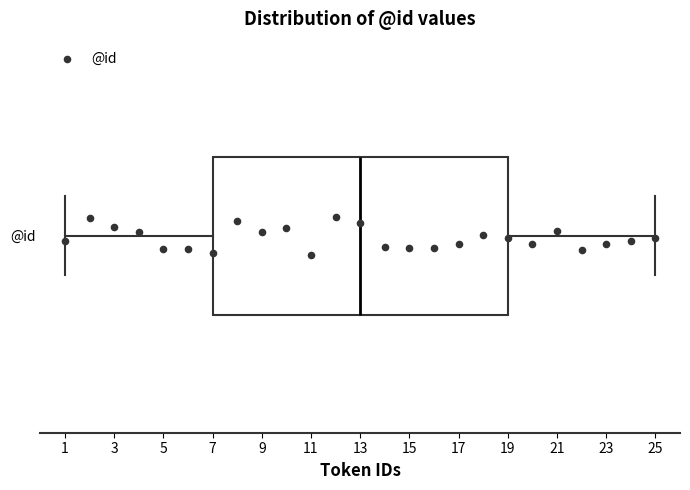

Read this box plot against the x-axis: the position of the median line, the range covered by the box, and the ends of both whiskers. The values are not printed on the chart, so give them approximately, as read against the axis.

median 13, box 7 to 19, whiskers 1 to 25